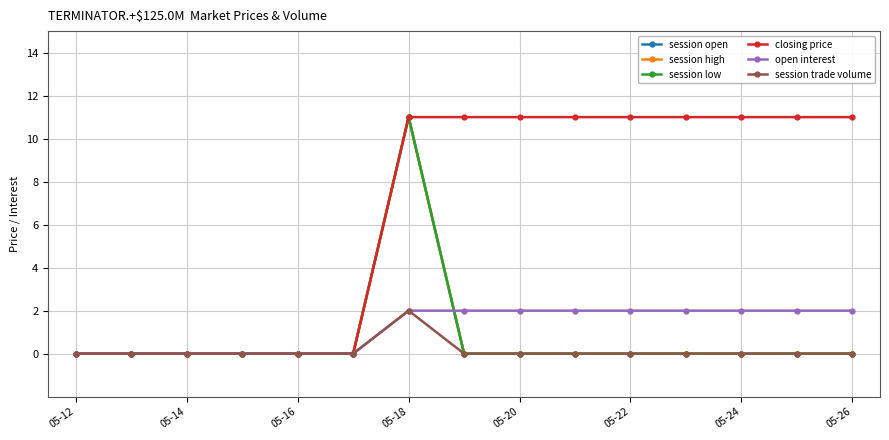

Is this an area chart (filled region under the line)?

No